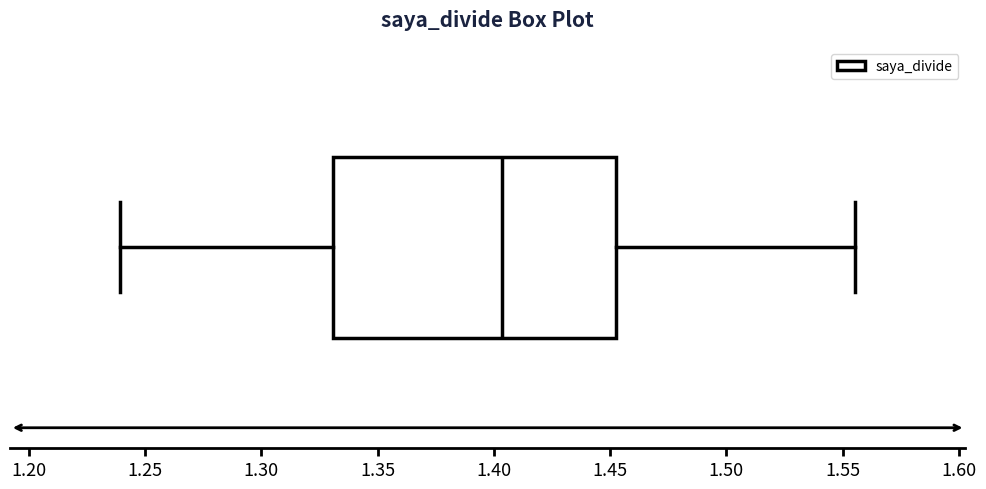

Read this box plot against the x-axis: the position of the median line, the range covered by the box, and the ends of both whiskers. The values are not printed on the chart, so give them approximately, as read against the axis.

median 1.405, box 1.330 to 1.455, whiskers 1.240 to 1.555